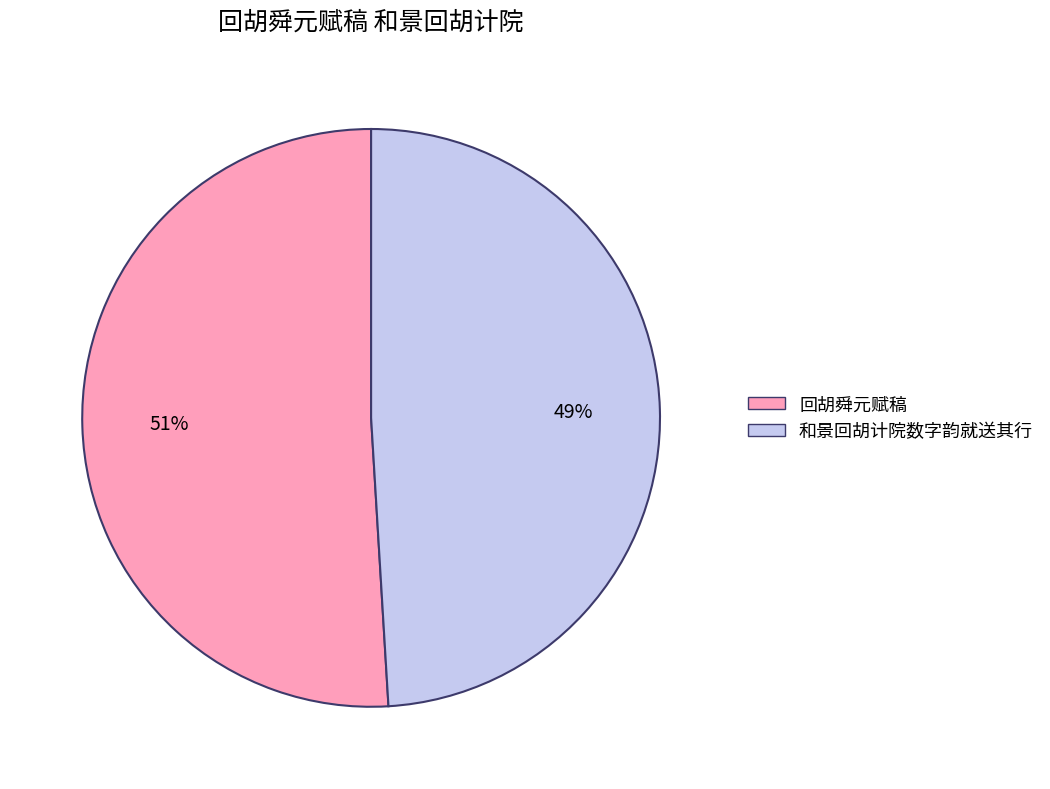

What percentage is the 和景回胡计院数字韵就送其行 slice, to the nearest percent?

49%